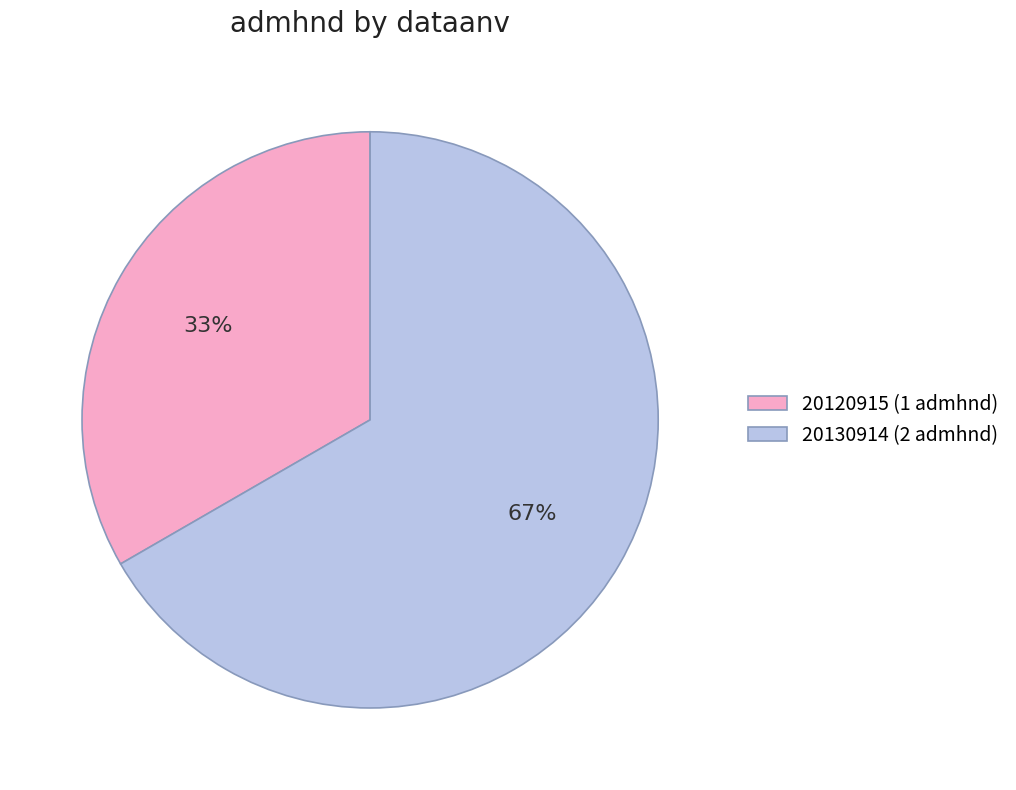

What is the majority slice?

20130914